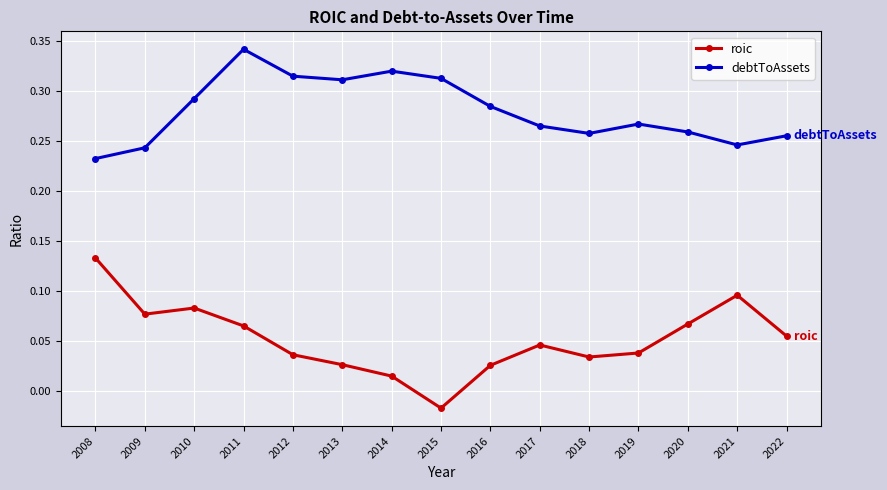

How many data points in roic are above 0?

14